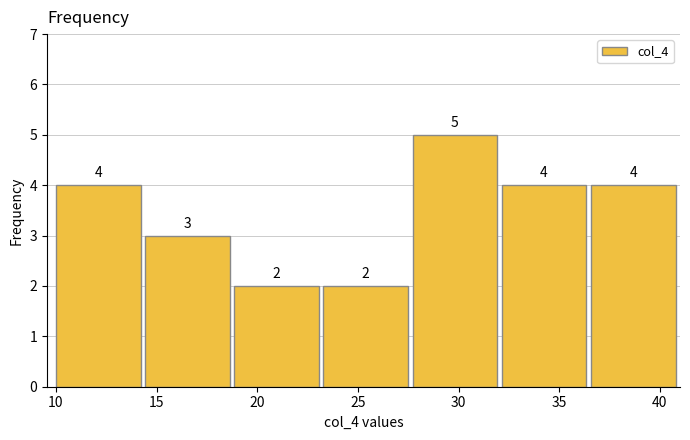

What is the height of the bar covering 23.5 to 27.5 on the x-axis? The bar edges are not printed on the chart, so give them approximately, as read against the axis.

2